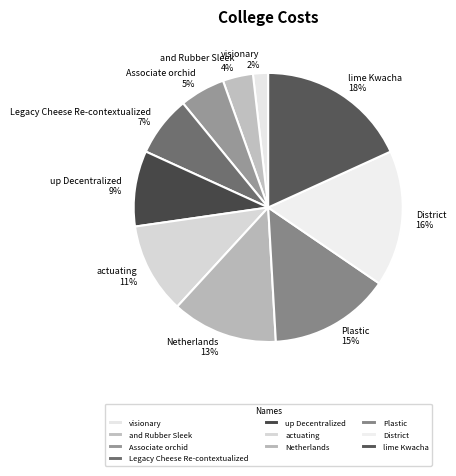

The and Rubber Sleek slice represents 4% of the pie. True or false?

True